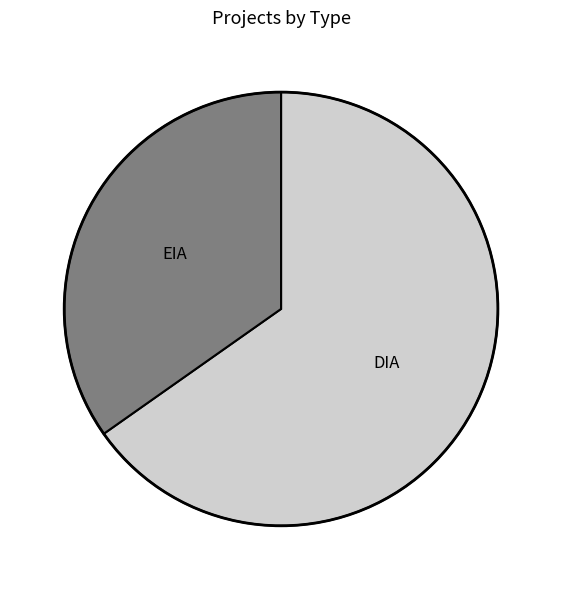

Does any single category account for the majority?

Yes